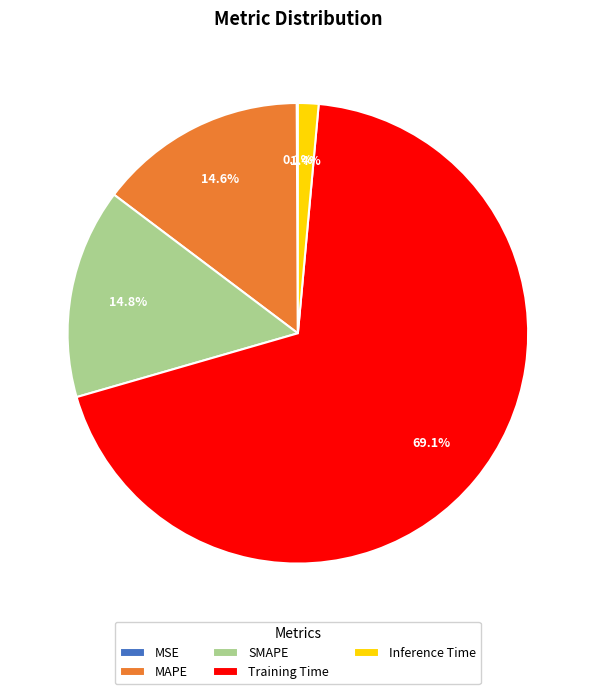

Which category has the biggest portion of the pie?

Training Time